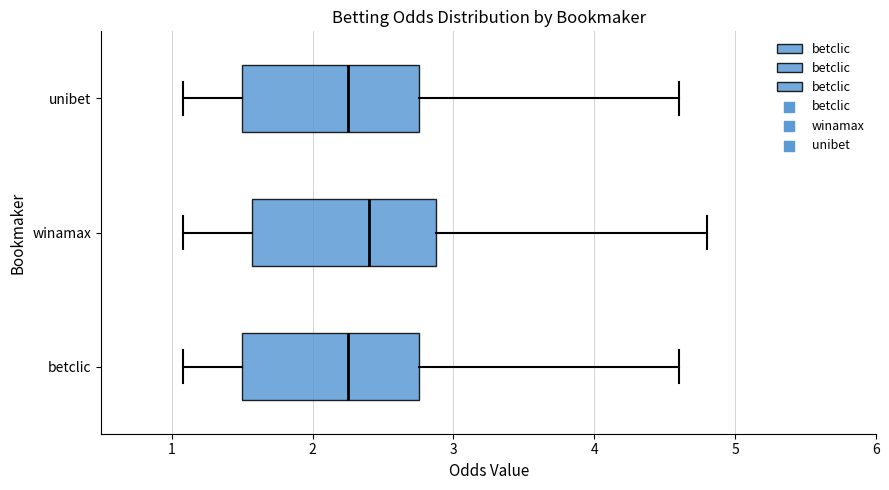

Where does the median line of the box for unibet sit on the x-axis? The values are not printed on the chart, so give them approximately, as read against the axis.

2.3